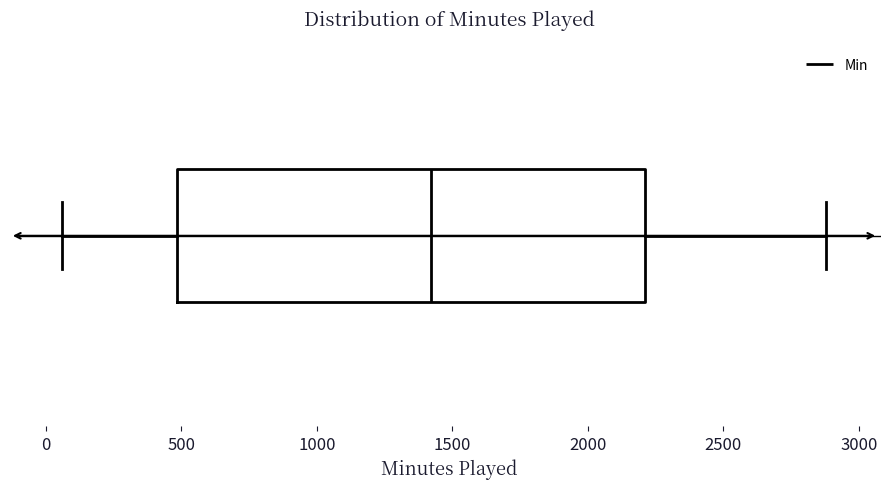

Where is the left edge of the box on the x-axis? The values are not printed on the chart, so give them approximately, as read against the axis.

500